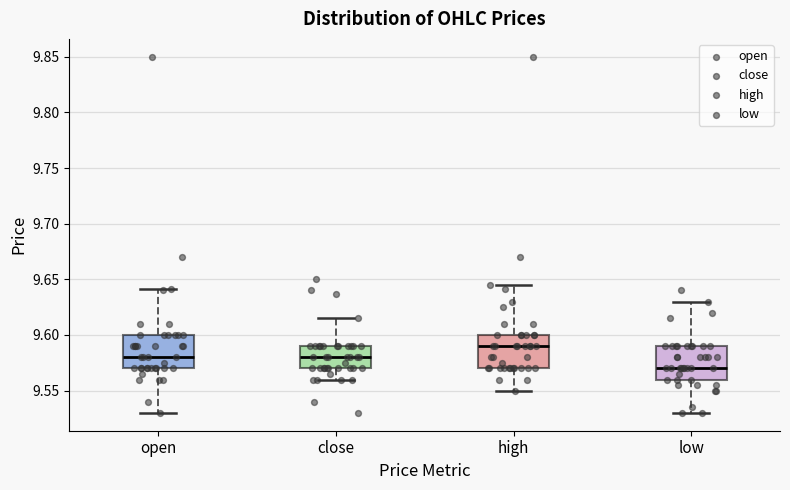

Reading left to right, read every box against the y-axis: the position of its median line, the range the box covers, and the ends of its whiskers. The values are not printed on the chart, so give them approximately, as read against the axis.

open: median 9.580, box 9.570 to 9.600, whiskers 9.530 to 9.640
close: median 9.580, box 9.570 to 9.590, whiskers 9.560 to 9.615
high: median 9.590, box 9.570 to 9.600, whiskers 9.550 to 9.645
low: median 9.570, box 9.560 to 9.590, whiskers 9.530 to 9.630